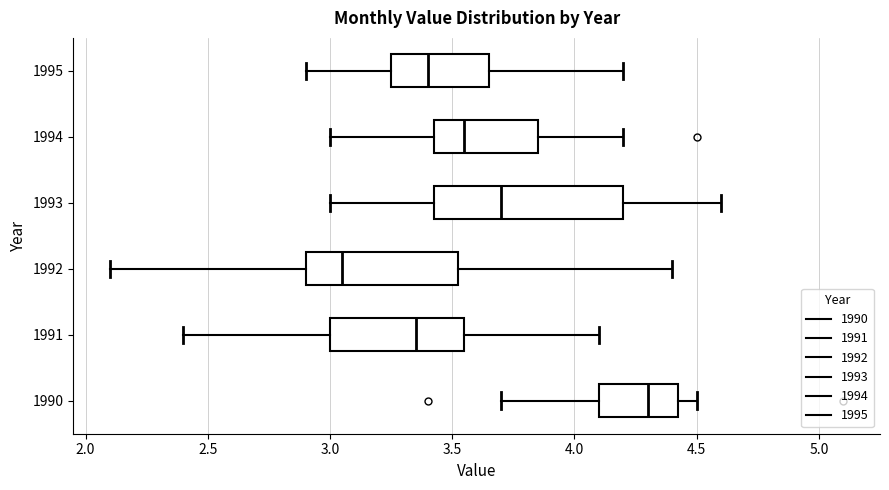

Which box's median line is the furthest to the right?

1990